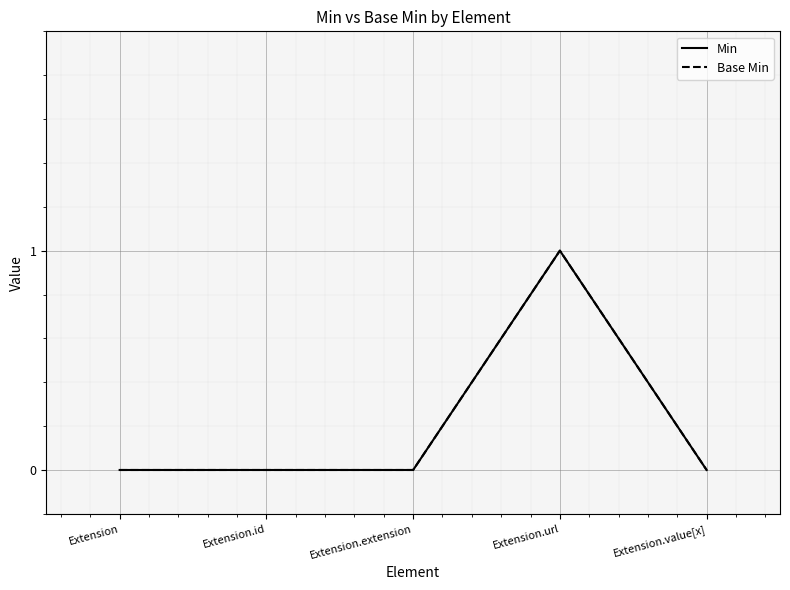

Between Extension.id and Extension.url, which series saw the biggest shift?

Min